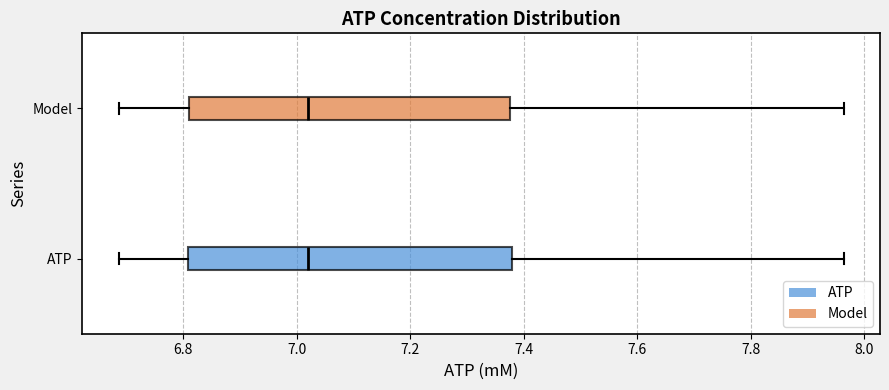

Reading bottom to top, transcribe this box plot: for each box, give where its median line is, the range the box spans, and where its two whiskers end, as read against the x-axis. The values are not printed on the chart, so give them approximately, as read against the axis.

ATP: median 7.02, box 6.80 to 7.38, whiskers 6.68 to 7.96
Model: median 7.02, box 6.82 to 7.38, whiskers 6.68 to 7.96